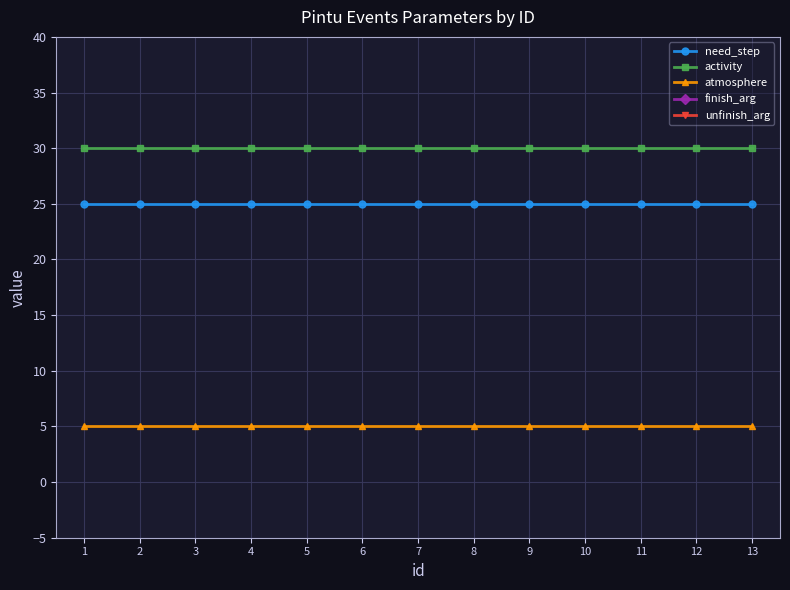

What are all the series names shown in the legend?

need_step, activity, atmosphere, finish_arg, unfinish_arg